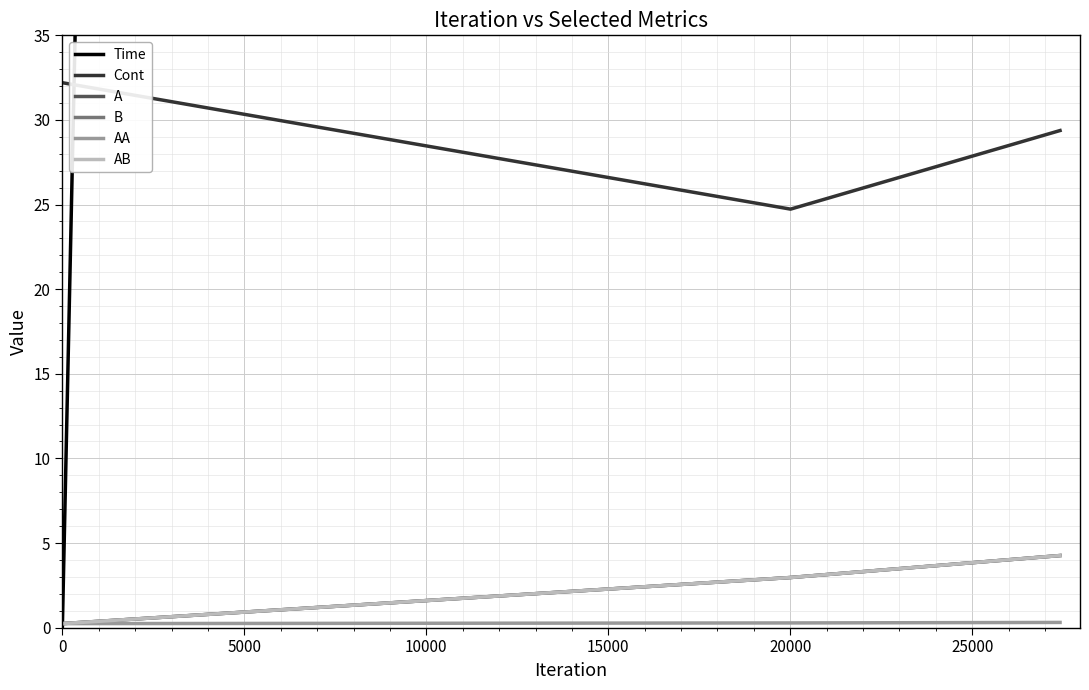

Rank the series at 0 from lowest to highest value.

Time, A, B, AA, AB, Cont